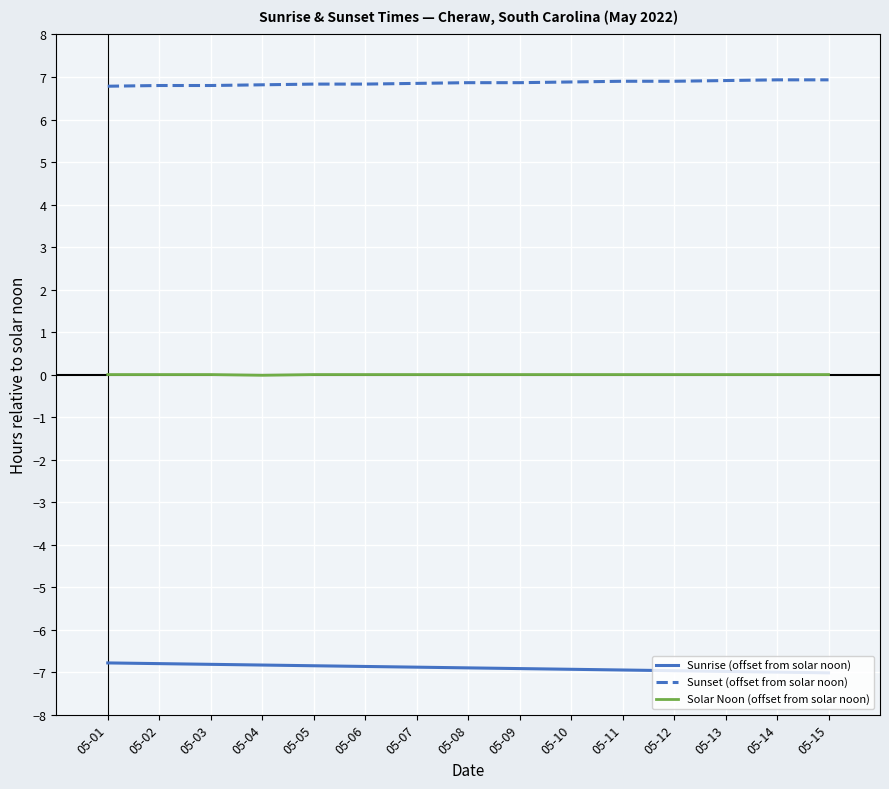

The Sunrise (offset from solar noon) series shows -7.0 at 05-13. True or false?

True